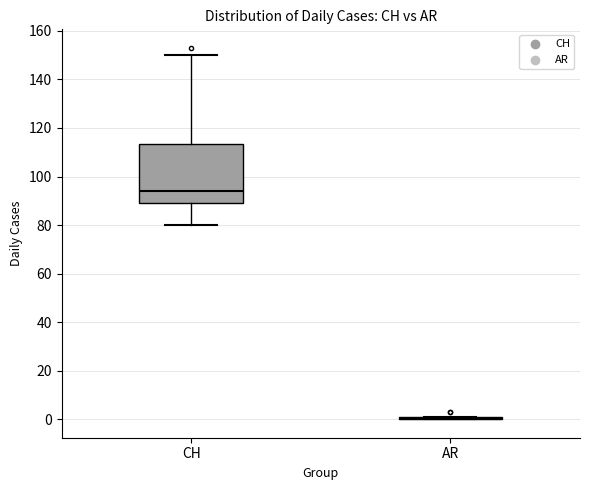

Reading left to right, read every box against the y-axis: the position of its median line, the range the box covers, and the ends of its whiskers. The values are not printed on the chart, so give them approximately, as read against the axis.

CH: median 94, box 90 to 114, whiskers 80 to 150
AR: box collapsed to a line at 0, whiskers 0 to 2